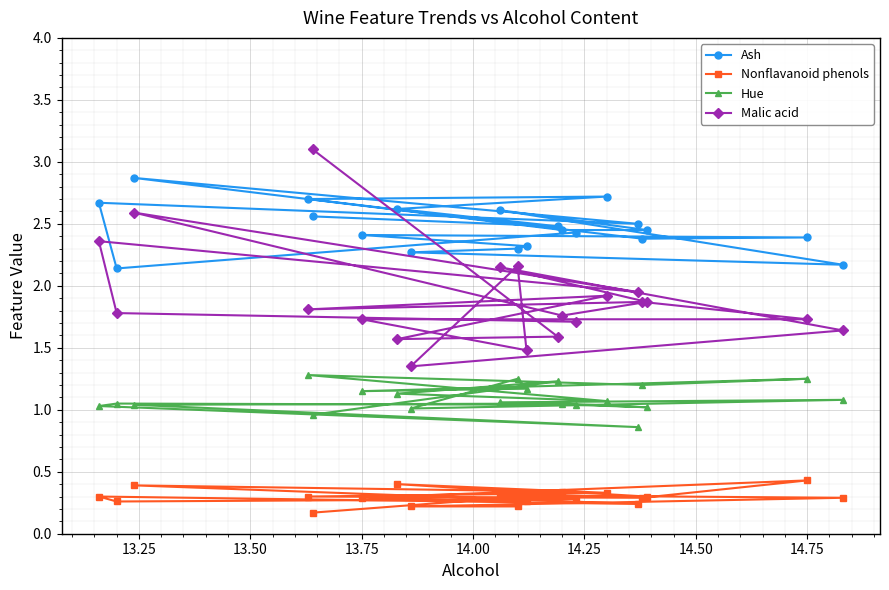

True or false: Nonflavanoid phenols has more than 0 points higher than both neighbors.

True